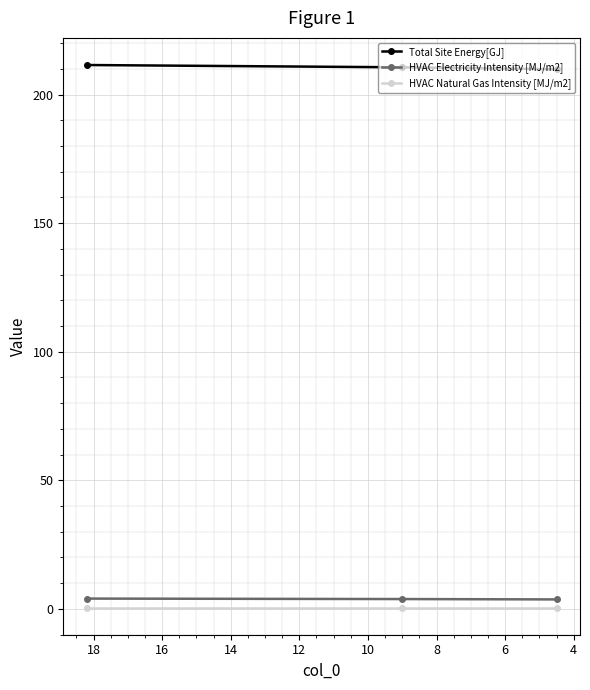

What is the value of the HVAC Natural Gas Intensity [MJ/m2] point at the 3rd from the left?

0.5